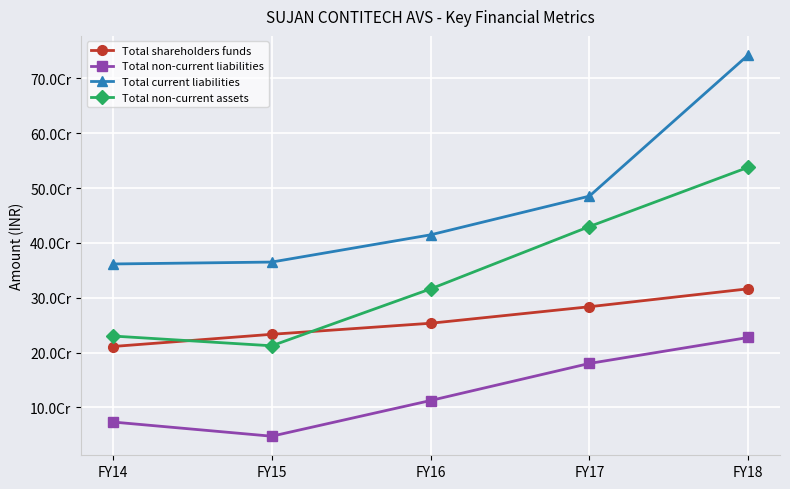

The Total non-current assets series shows 316050135 at FY16. True or false?

True